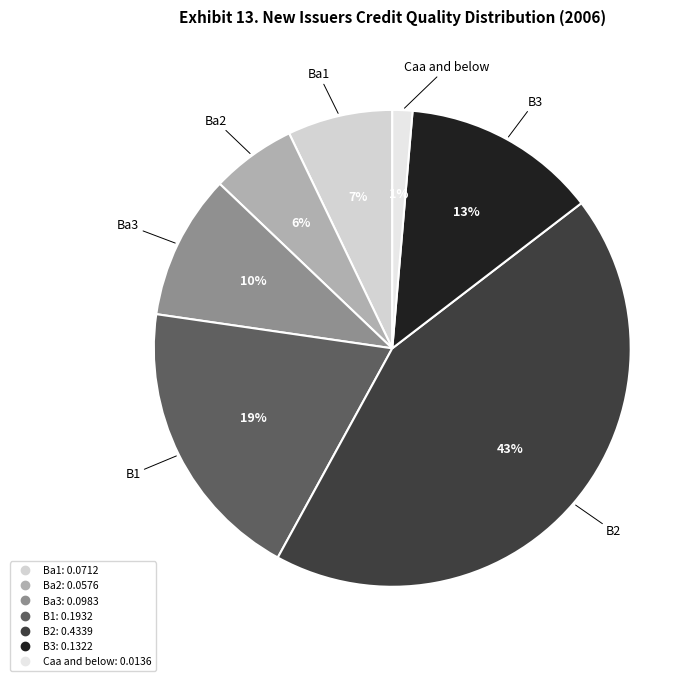

The B3 slice represents 13% of the pie. True or false?

True